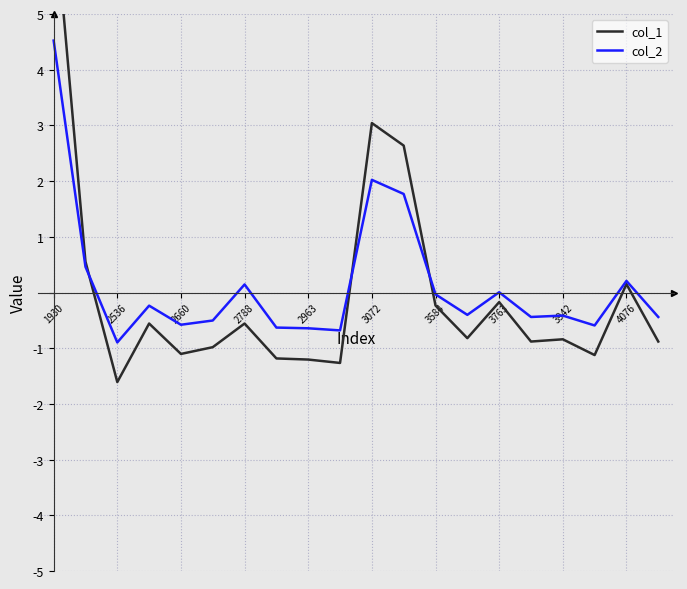

Is it true that col_2 equals 0.1 at 2788?

True